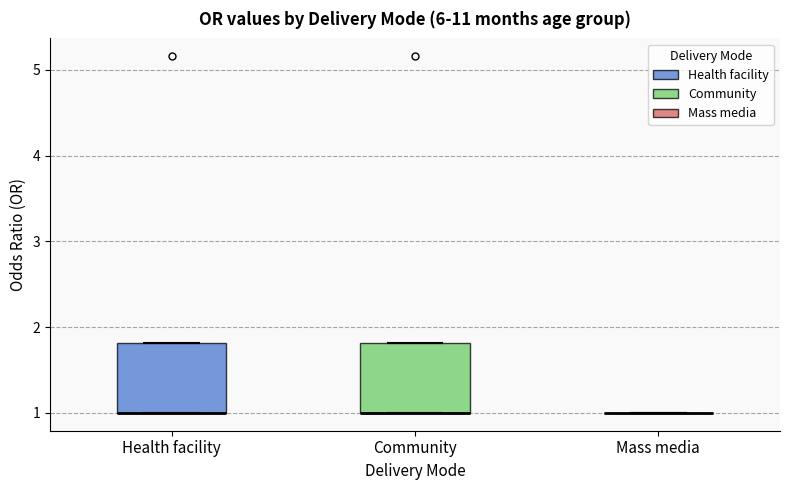

Reading left to right, transcribe this box plot: for each box, give where its median line is, the range the box spans, and where its two whiskers end, as read against the y-axis. The values are not printed on the chart, so give them approximately, as read against the axis.

Health facility: median 1.0 (drawn on the box's lower edge), box 1.0 to 1.8, whiskers 1.0 to 1.8
Community: median 1.0 (drawn on the box's lower edge), box 1.0 to 1.8, whiskers 1.0 to 1.8
Mass media: box collapsed to a line at 1.0, whiskers 1.0 to 1.0